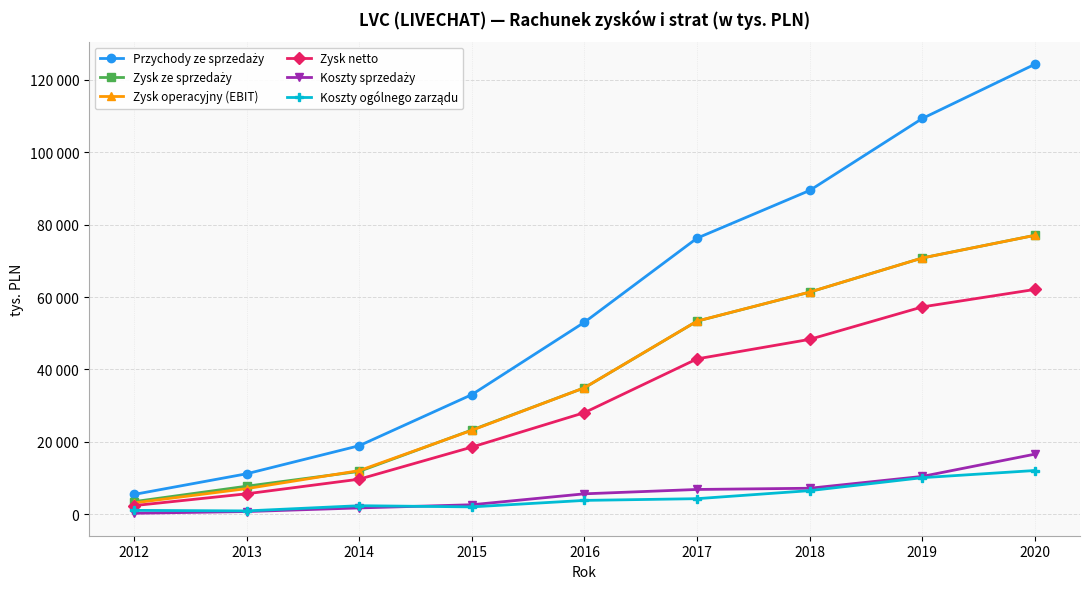

What is the minimum value shown in the chart?

285